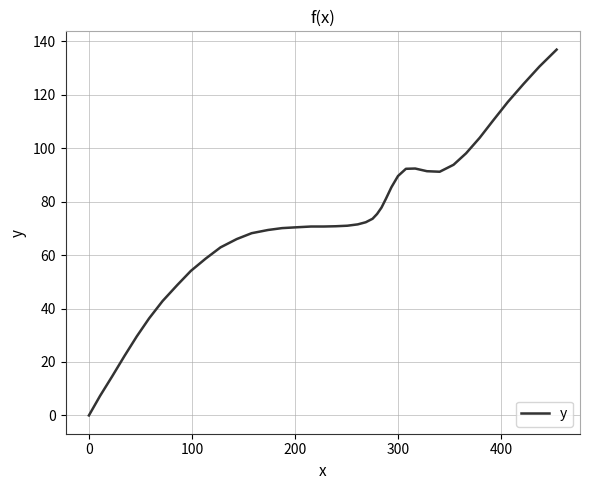

What is the maximum value shown in the chart?

136.9